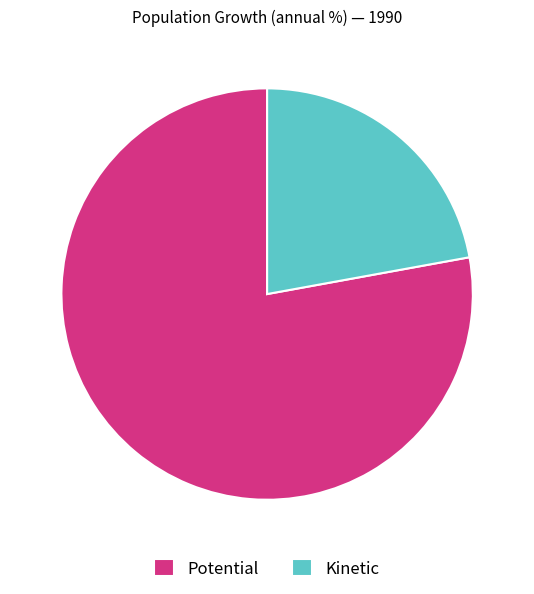

How many slices are in this pie chart?

2